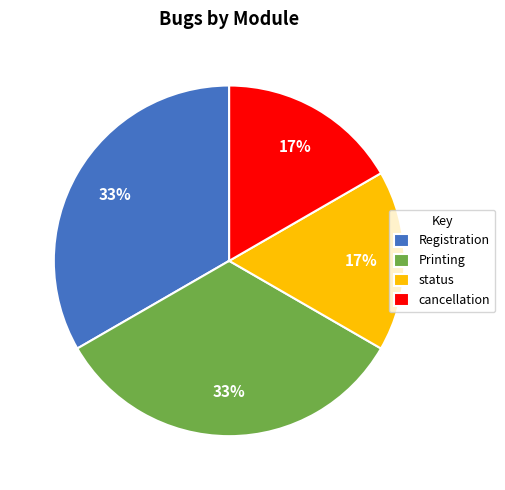

The status slice represents 8% of the pie. True or false?

False